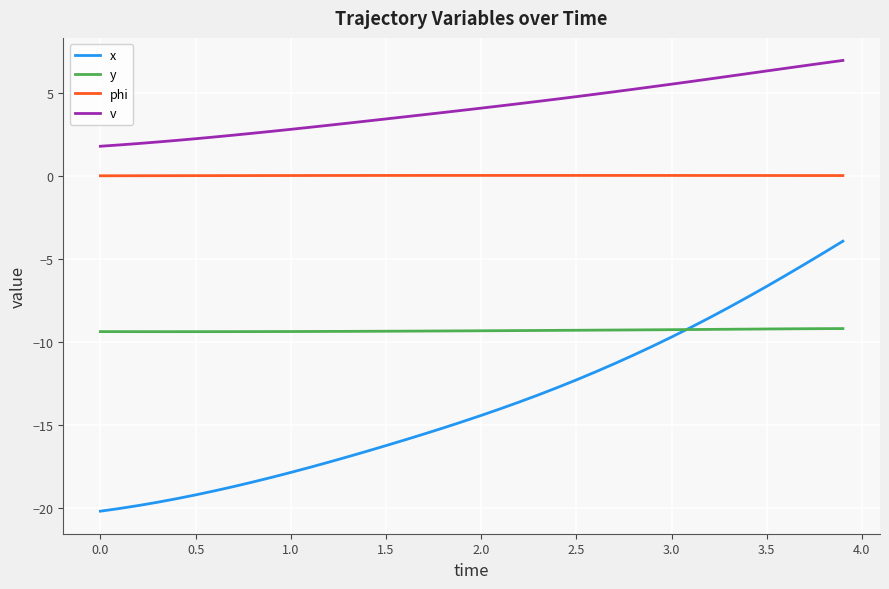

What is the maximum value shown in the chart?

6.9